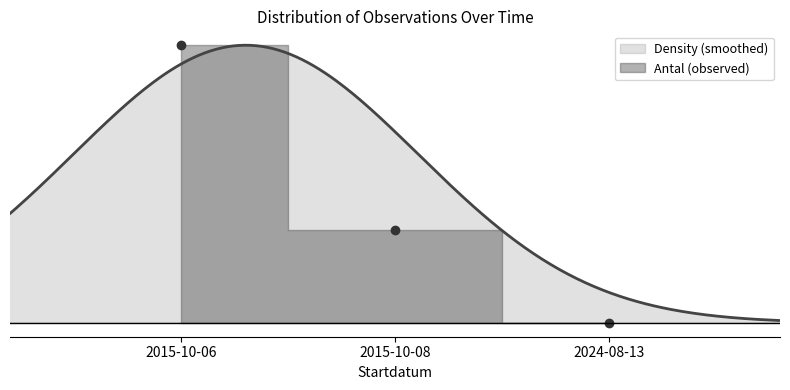

Which has a higher value, 2015-10-06 or 2024-08-13?

2015-10-06